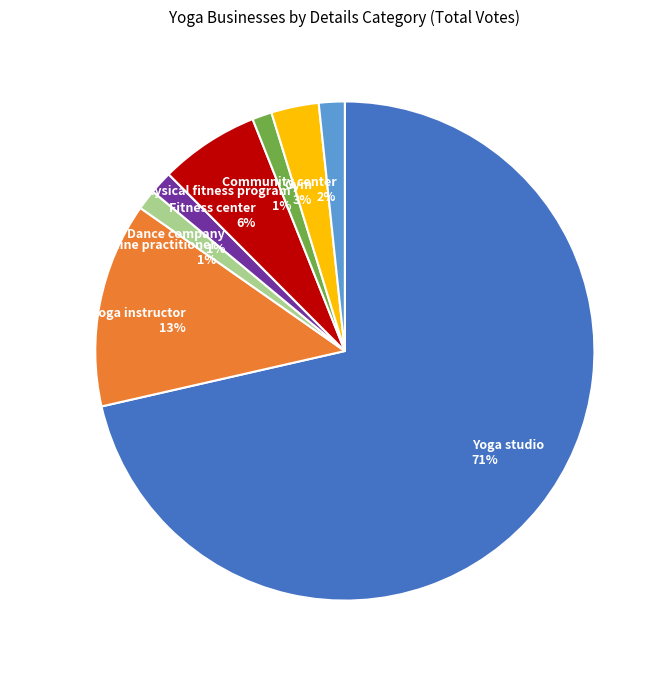

True or false: Fitness center accounts for 6% of the total.

True